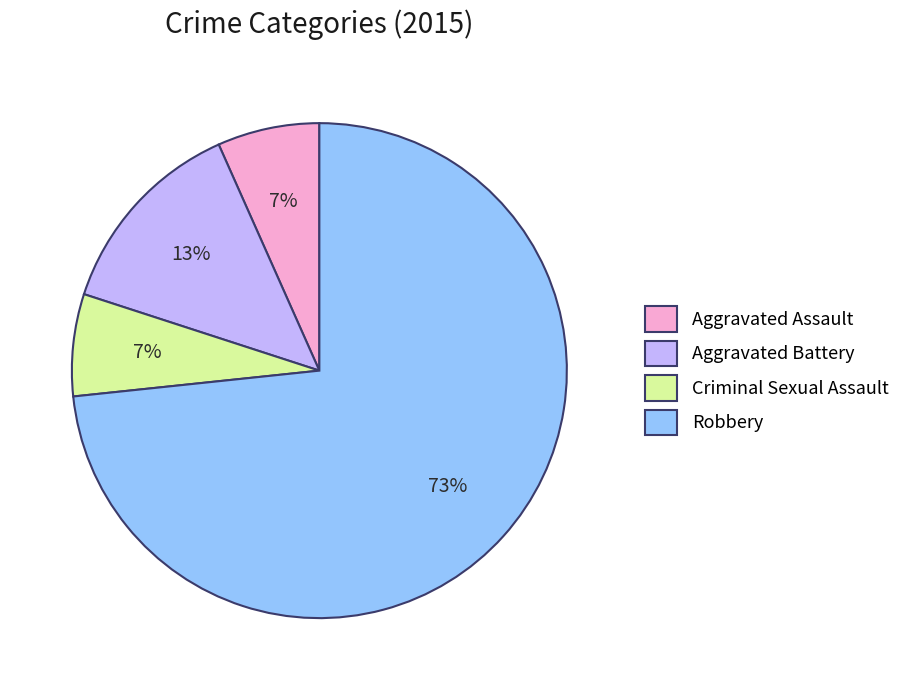

To the nearest percent, what is the average slice percentage?

25%